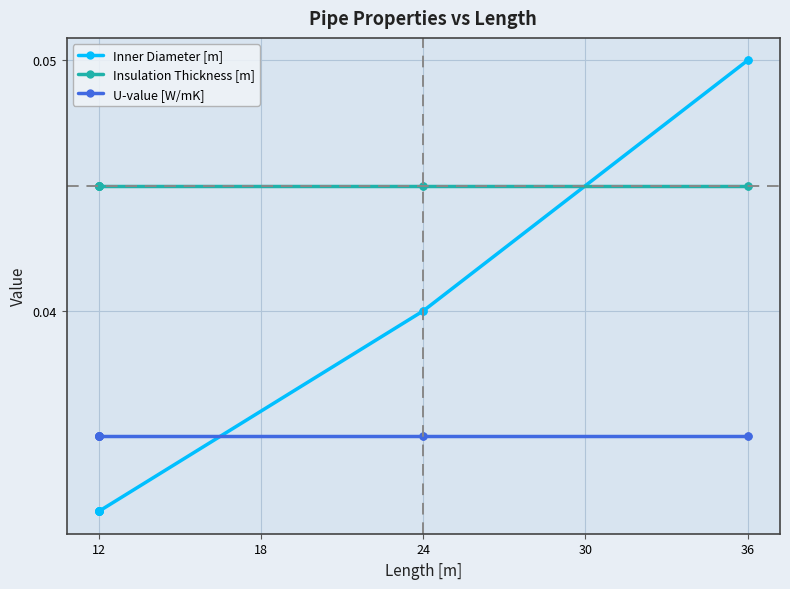

True or false: Insulation Thickness [m] has more than 2 points higher than both neighbors.

False